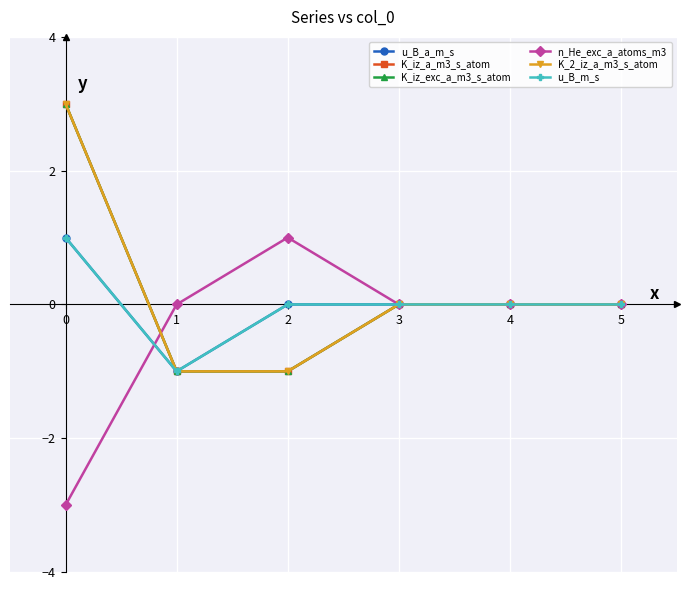

Reading left to right, list all the values displayed in this chart.

u_B_a_m_s: 0=1	1=-1	2=0	3=0	4=0	5=0
K_iz_a_m3_s_atom: 0=3	1=-1	2=-1	3=0	4=0	5=0
K_iz_exc_a_m3_s_atom: 0=3	1=-1	2=-1	3=0	4=0	5=0
n_He_exc_a_atoms_m3: 0=-3	1=0	2=1	3=0	4=0	5=0
K_2_iz_a_m3_s_atom: 0=3	1=-1	2=-1	3=0	4=0	5=0
u_B_m_s: 0=1	1=-1	2=0	3=0	4=0	5=0